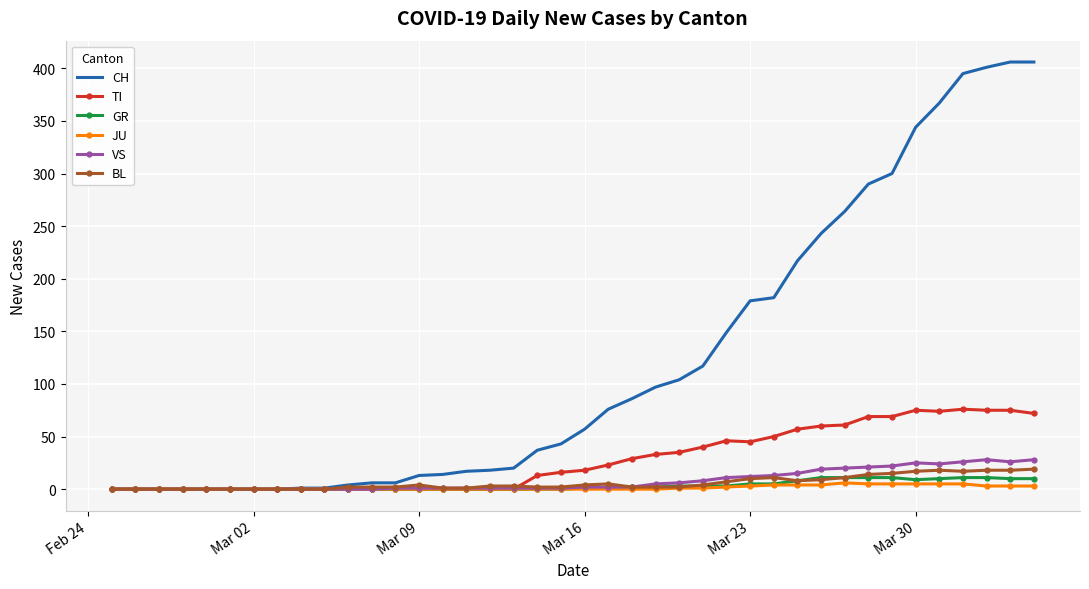

Which series has the largest range (max minus min)?

CH